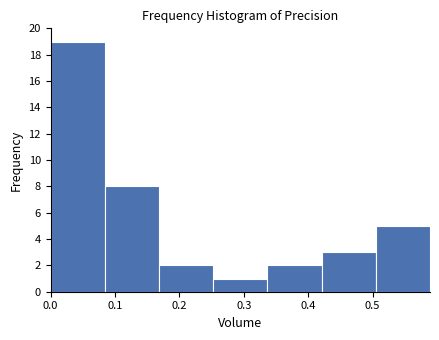

Reading left to right, list every bar in this chart as the range it spans on the x-axis followed by its height. Neither the bar edges nor the heights are printed on the chart, so give them approximately, as read against the axes.

0.00 to 0.08: 19
0.08 to 0.17: 8
0.17 to 0.25: 2
0.25 to 0.34: 1
0.34 to 0.42: 2
0.42 to 0.51: 3
0.51 to 0.59: 5